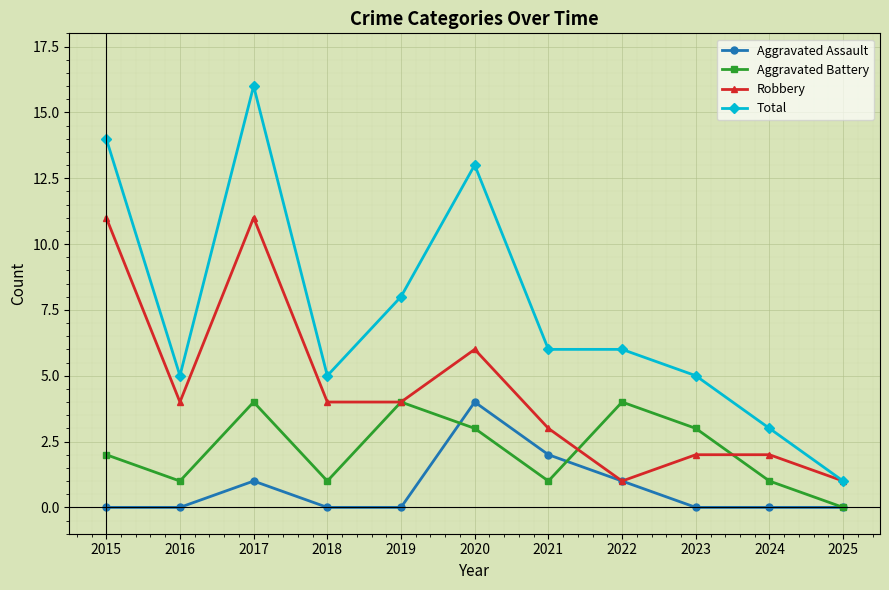

The value of Aggravated Assault at 2020 is 4. True or false?

True